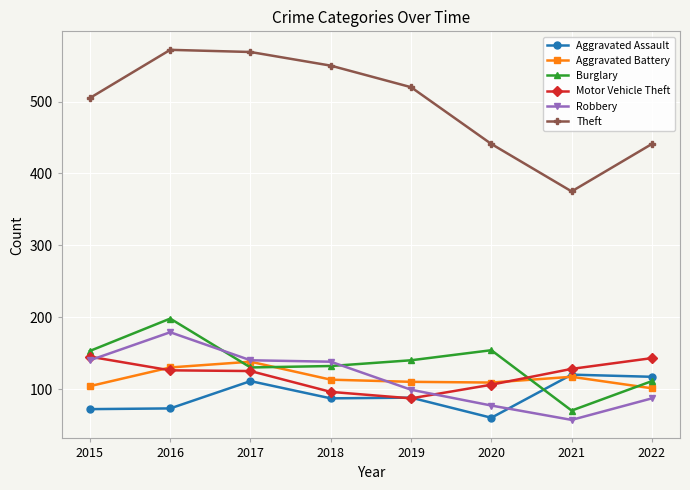

What is the difference between the maximum and minimum values in the Robbery series?

122